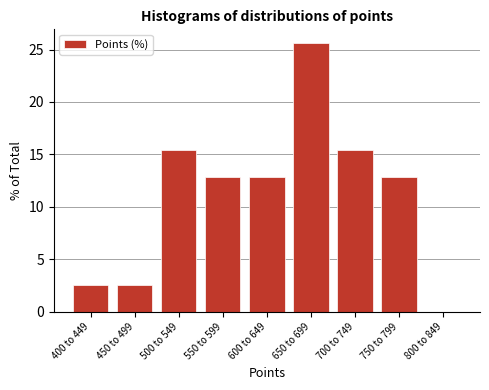

Reading left to right, list all the values displayed in this chart.

400 to 449=2.6	450 to 499=2.6	500 to 549=15.4	550 to 599=12.8	600 to 649=12.8	650 to 699=25.6	700 to 749=15.4	750 to 799=12.8	800 to 849=0.0